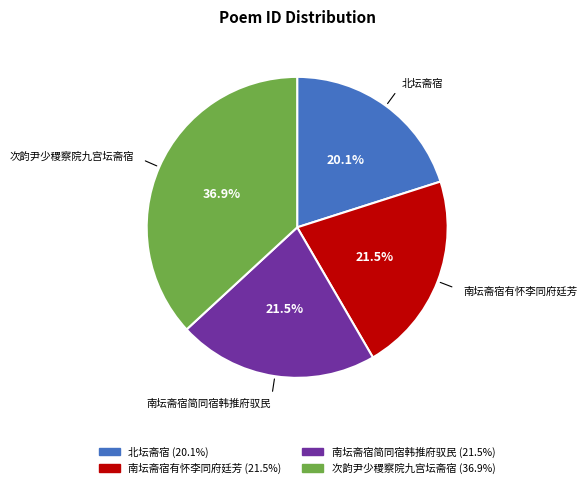

Which has a higher value, 南坛斋宿简同宿韩推府驭民 or 次韵尹少稷察院九宫坛斋宿?

次韵尹少稷察院九宫坛斋宿